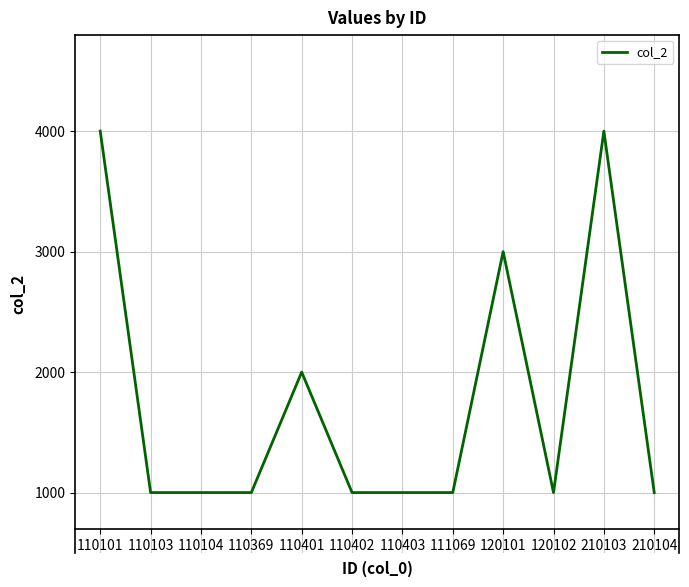

Which label corresponds to the smallest value in the chart?

110103